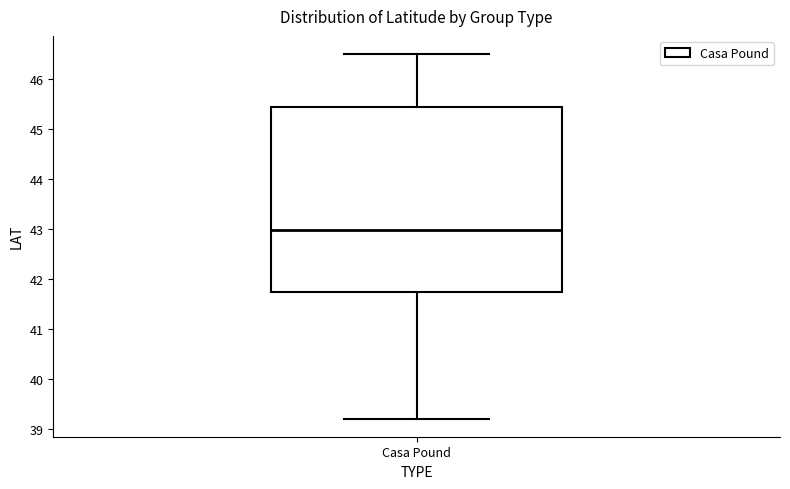

Read this box plot against the y-axis: the position of the median line, the range covered by the box, and the ends of both whiskers. The values are not printed on the chart, so give them approximately, as read against the axis.

median 43.0, box 41.7 to 45.4, whiskers 39.2 to 46.5